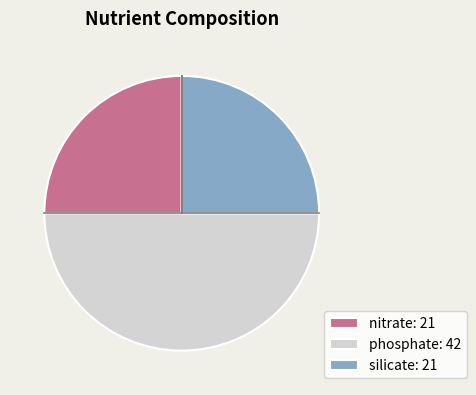

Combined, do phosphate: 42 and nitrate: 21 account for over 50%?

Yes